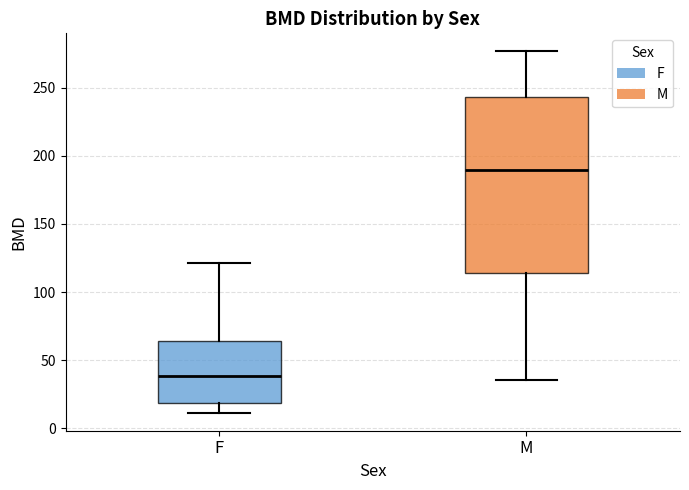

Reading left to right, transcribe this box plot: for each box, give where its median line is, the range the box spans, and where its two whiskers end, as read against the y-axis. The values are not printed on the chart, so give them approximately, as read against the axis.

F: median 40, box 20 to 65, whiskers 10 to 120
M: median 190, box 115 to 245, whiskers 35 to 275